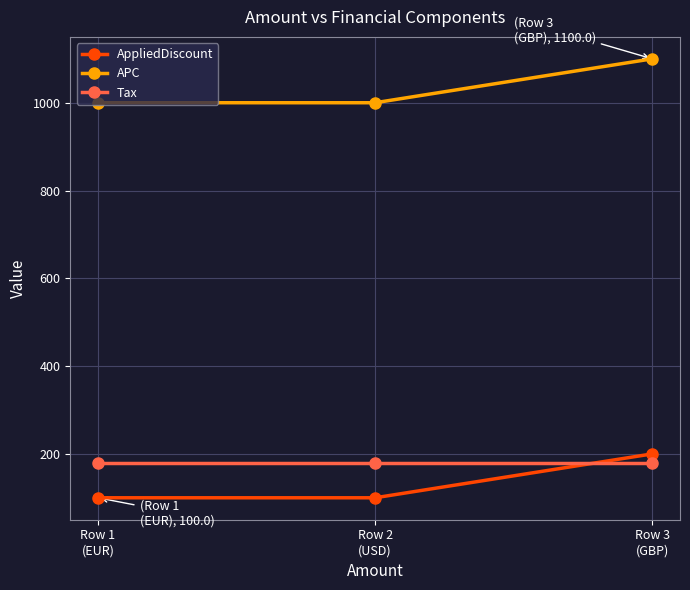

At Row 1
(EUR), list the series in order from smallest to largest.

AppliedDiscount, Tax, APC